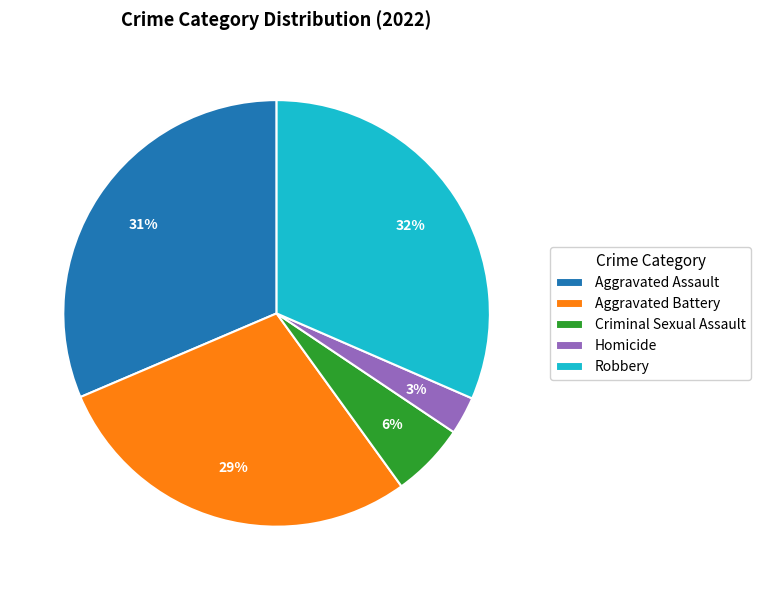

What percentage is the Aggravated Battery slice, to the nearest percent?

29%